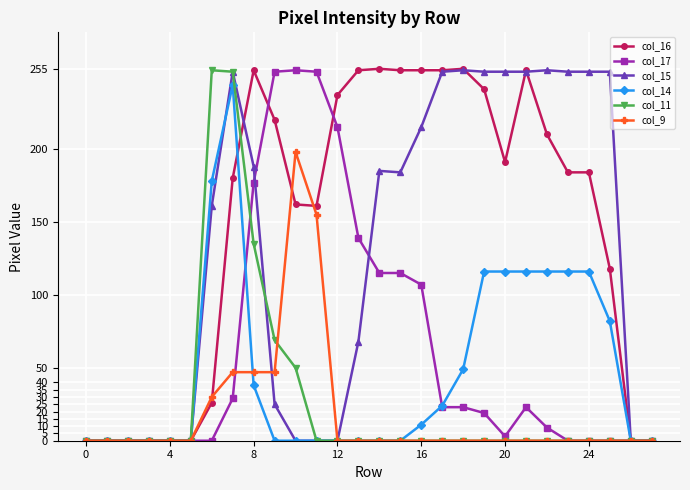

Which series has the largest total across all categories?

col_16